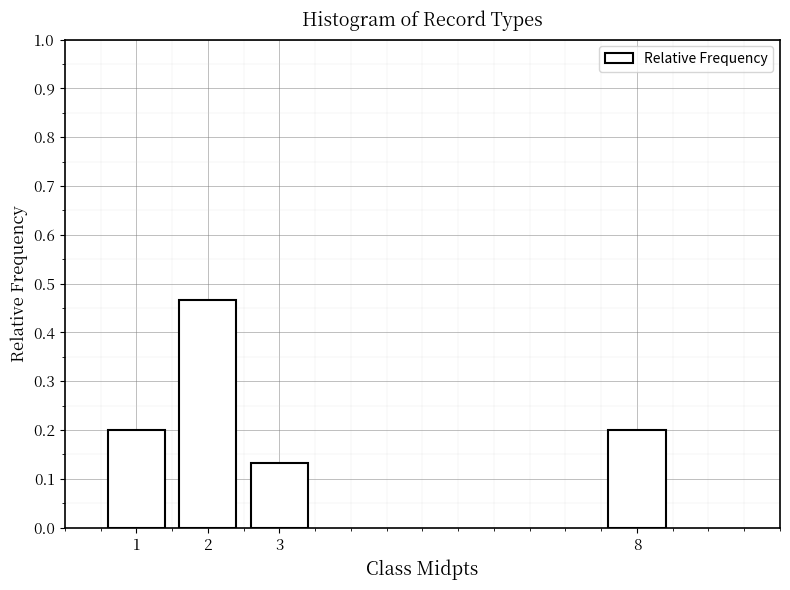

True or false: the data shows 0.2 at 8.

True